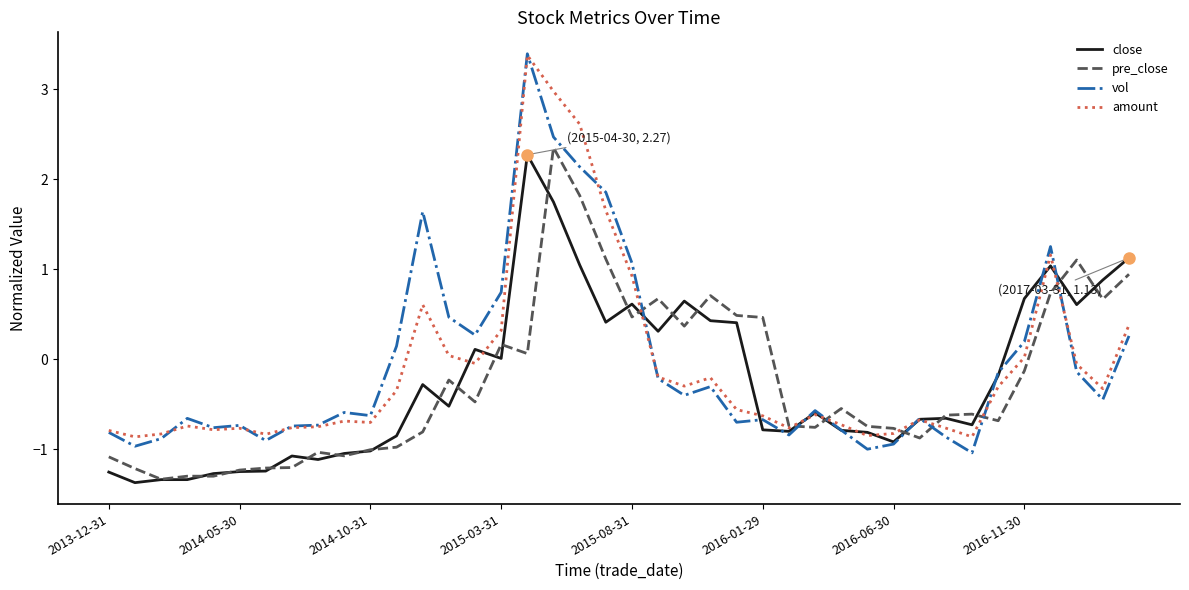

What is the lowest value of the amount series?

-0.9